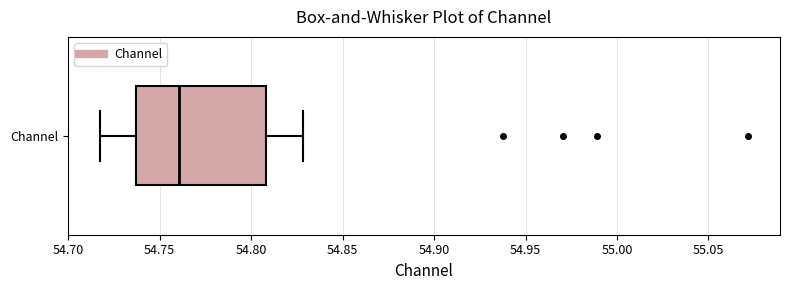

Where does the left whisker of the box for Channel end on the x-axis? The values are not printed on the chart, so give them approximately, as read against the axis.

54.715